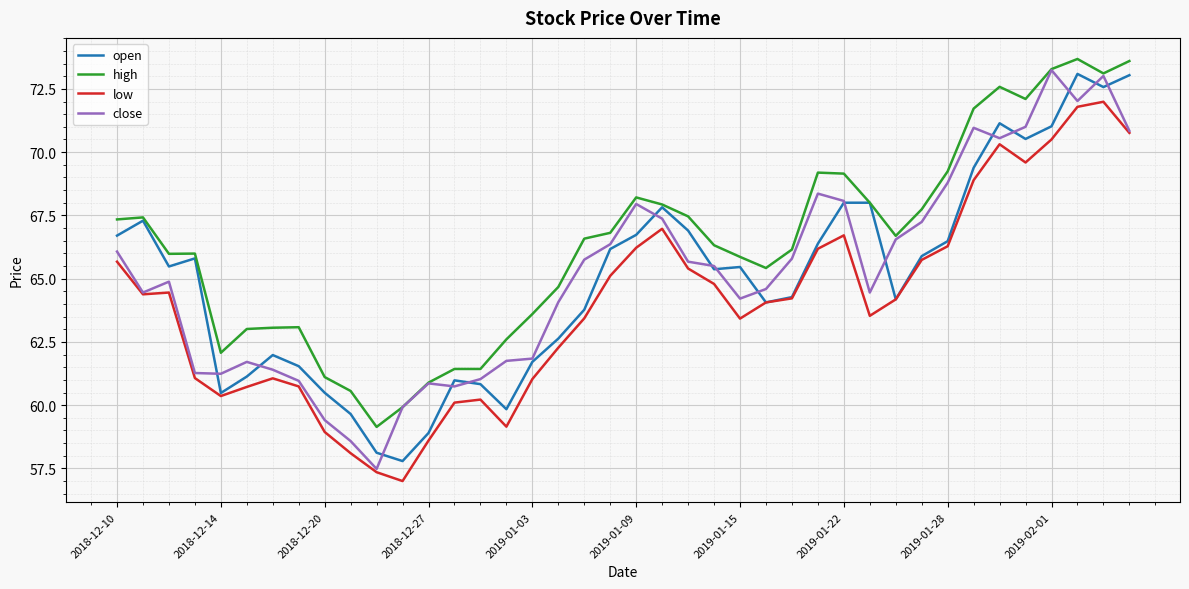

True or false: low and high cross at least once.

False